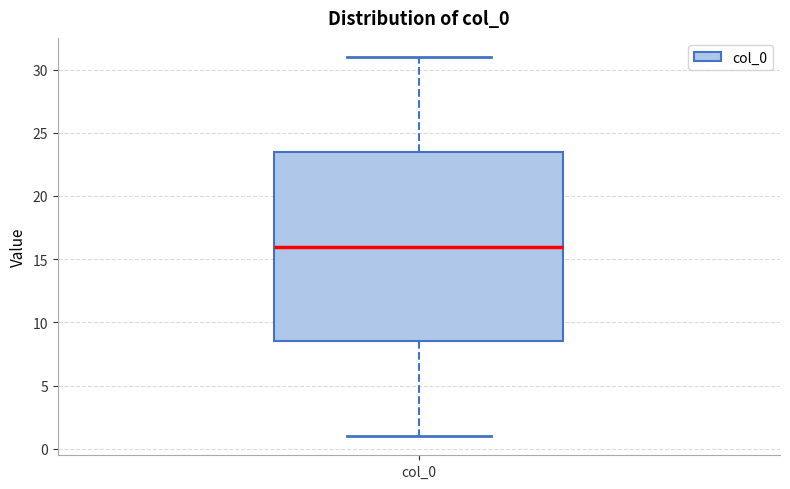

Read this box plot against the y-axis: the position of the median line, the range covered by the box, and the ends of both whiskers. The values are not printed on the chart, so give them approximately, as read against the axis.

median 16.0, box 8.5 to 23.5, whiskers 1.0 to 31.0